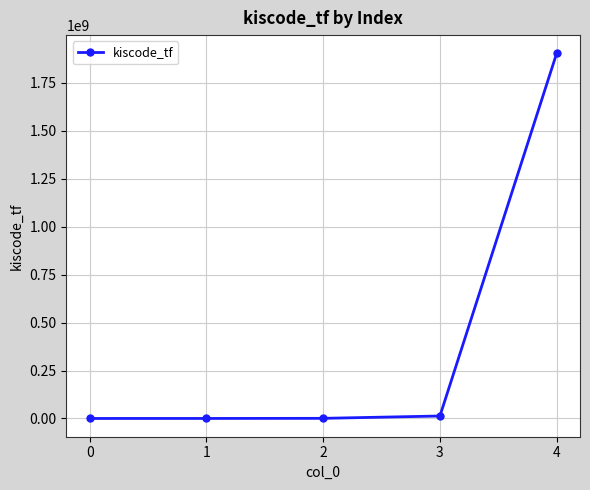

Count the number of categories in the chart.

5